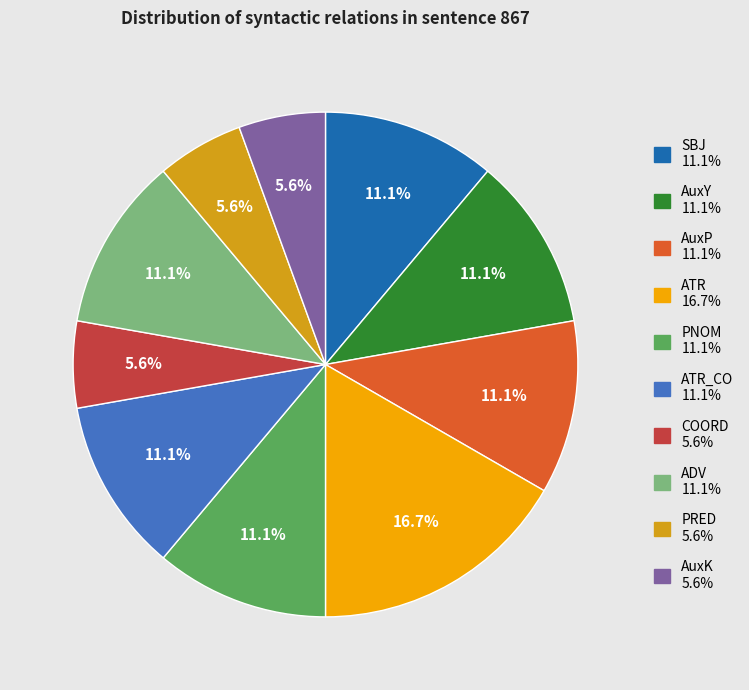

How many segments does this pie chart have?

10